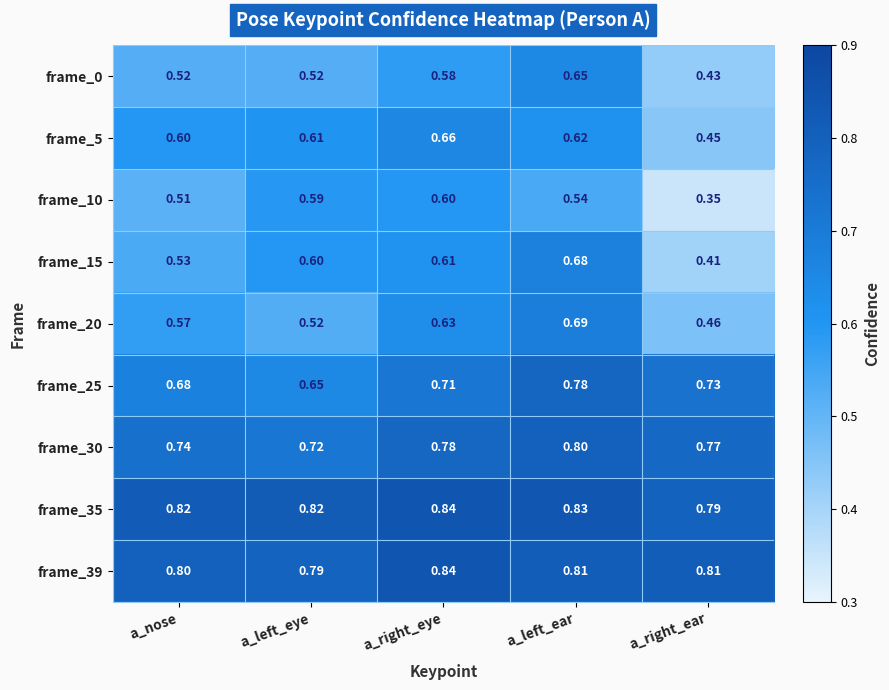

At how many categories does at least one series exceed 0?

5